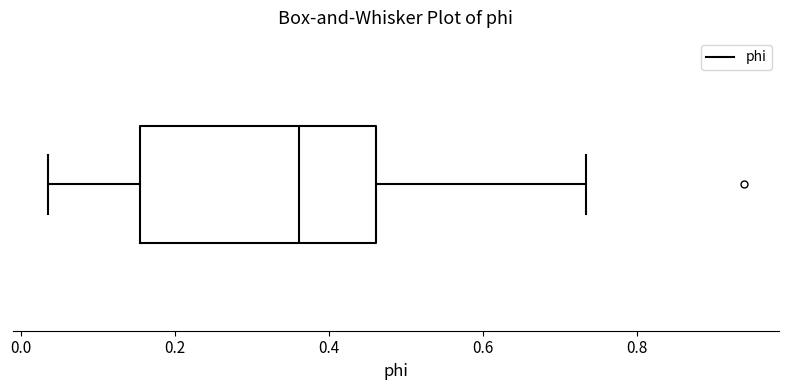

Where does the right whisker of the box end on the x-axis? The values are not printed on the chart, so give them approximately, as read against the axis.

0.74